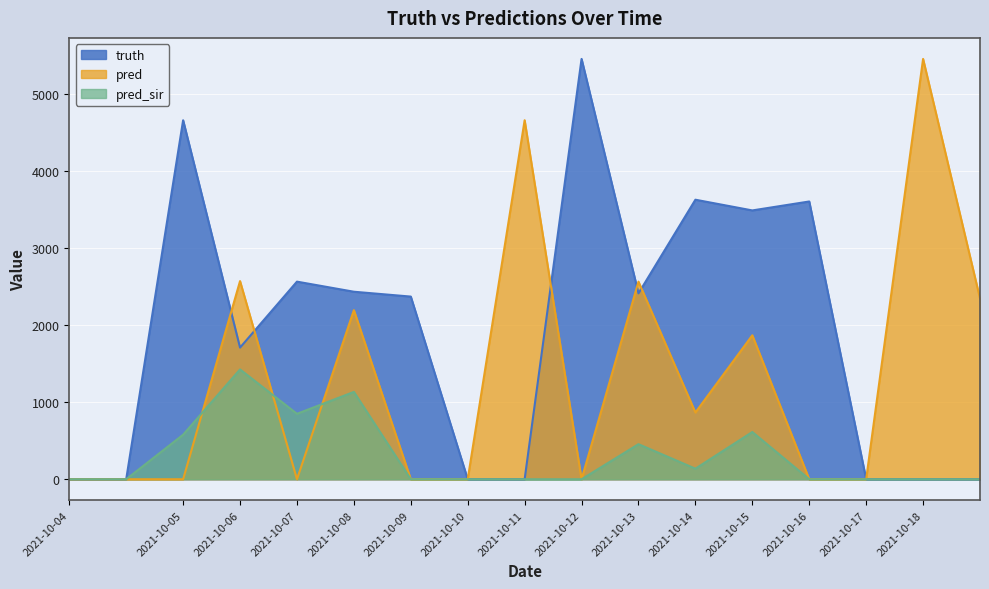

After their last crossing, which series has the higher values: pred or truth?

truth